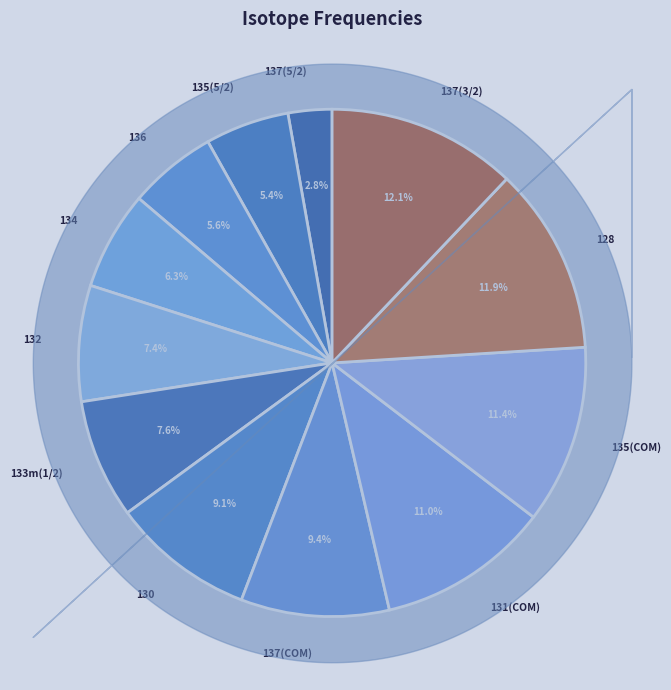

Between 132 and 135(5/2), which is larger?

132